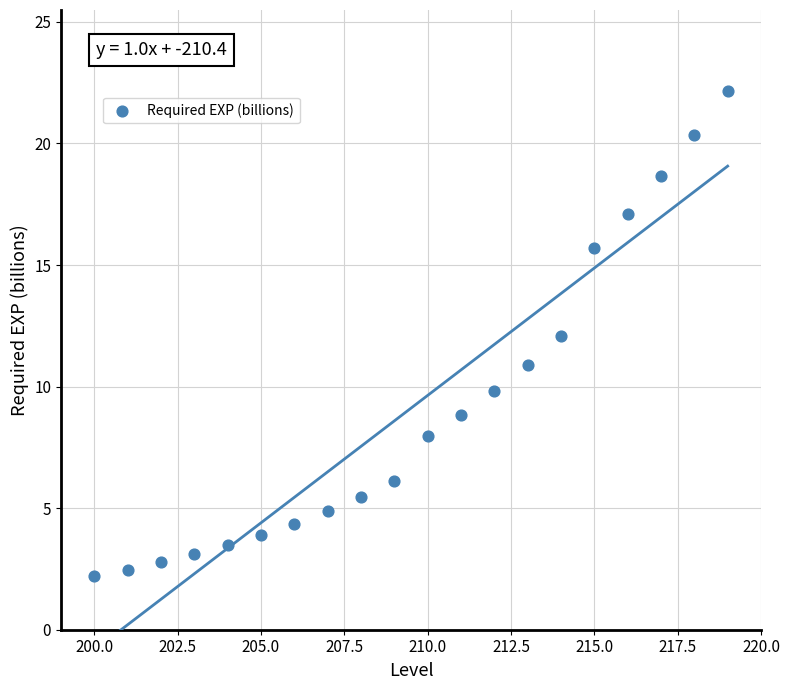

What is the range of Y values (max minus min)?

20.0